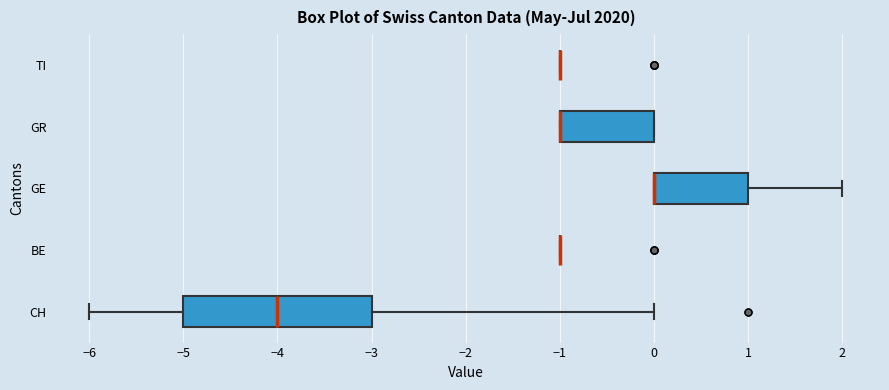

Reading bottom to top, transcribe this box plot: for each box, give where its median line is, the range the box spans, and where its two whiskers end, as read against the x-axis. The values are not printed on the chart, so give them approximately, as read against the axis.

CH: median -4, box -5 to -3, whiskers -6 to 0
BE: box collapsed to a line at -1, whiskers -1 to -1
GE: median 0 (drawn on the box's left edge), box 0 to 1, whiskers 0 to 2
GR: median -1 (drawn on the box's left edge), box -1 to 0, whiskers -1 to 0
TI: box collapsed to a line at -1, whiskers -1 to -1